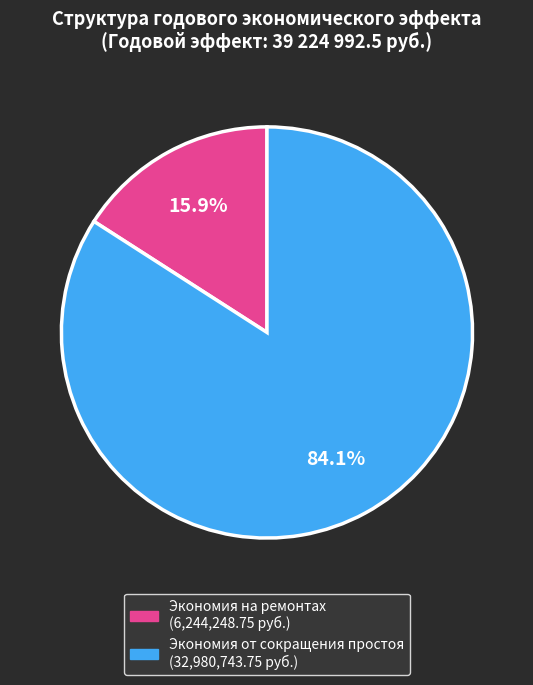

What is the total percentage of Экономия на ремонтах and Экономия от сокращения простоя?

100.0%